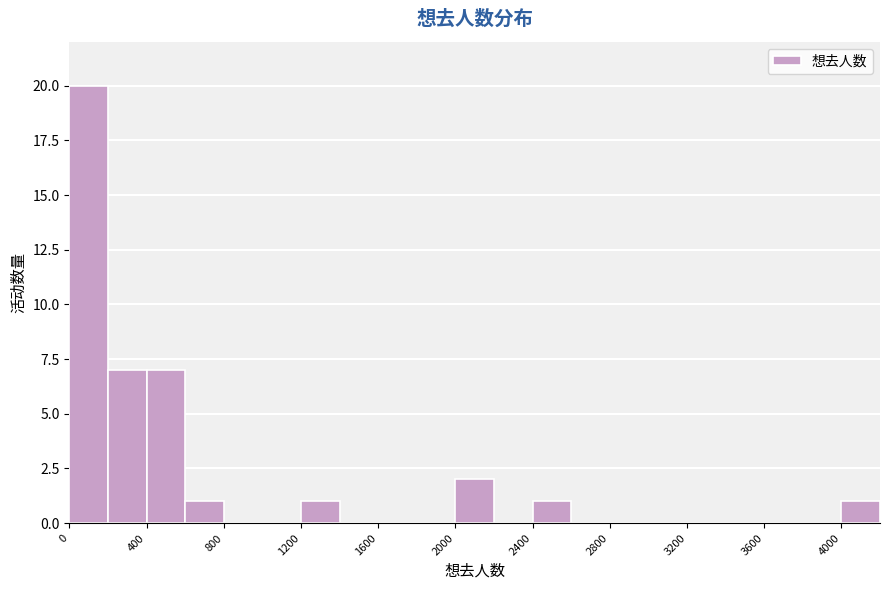

Reading left to right, transcribe this chart: for each bar, give the range it covers on the x-axis and its height. The values are not printed on the chart, so give them approximately, as read against the axis.

0 to 200: 20
200 to 400: 7
400 to 600: 7
600 to 800: 1
800 to 1000: 0
1000 to 1200: 0
1200 to 1400: 1
1400 to 1600: 0
1600 to 1800: 0
1800 to 2000: 0
2000 to 2200: 2
2200 to 2400: 0
2400 to 2600: 1
2600 to 2800: 0
2800 to 3000: 0
3000 to 3200: 0
3200 to 3400: 0
3400 to 3600: 0
3600 to 3800: 0
3800 to 4000: 0
4000 to 4200: 1